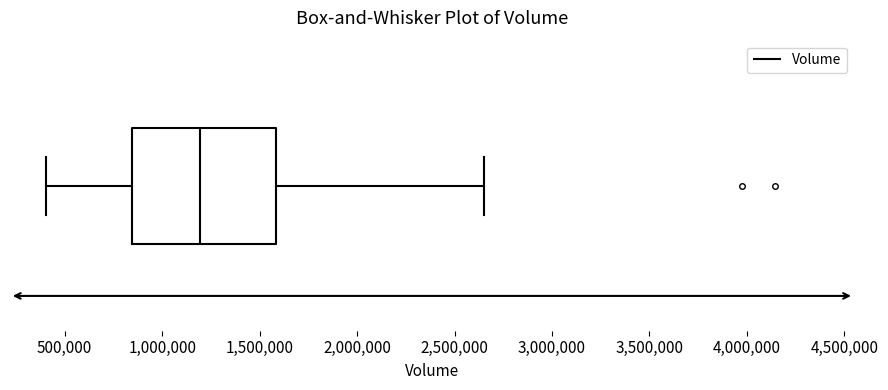

Where is the left edge of the box on the x-axis? The values are not printed on the chart, so give them approximately, as read against the axis.

850000